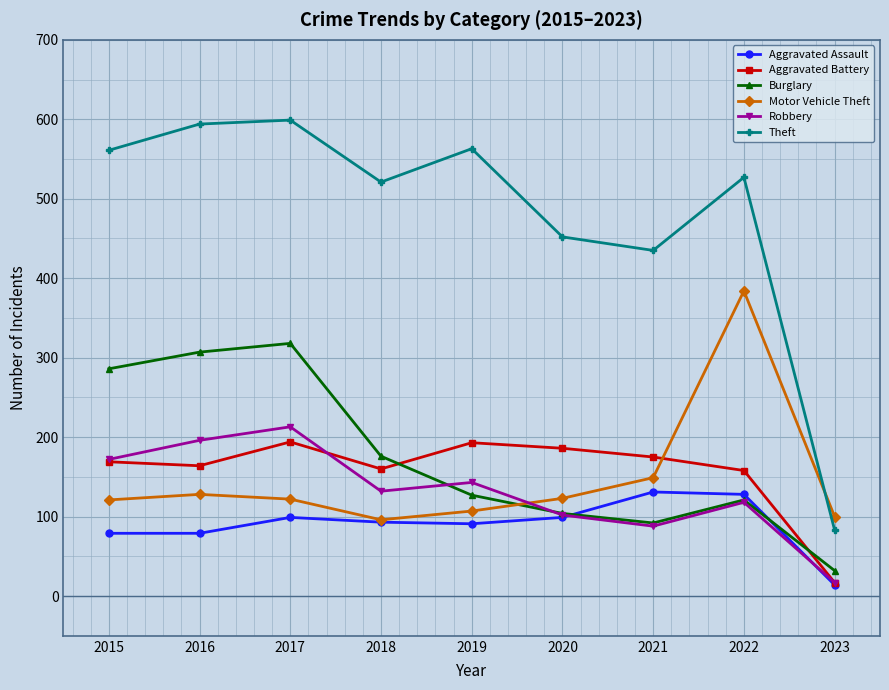

Which series changed the most between 2020 and 2022?

Motor Vehicle Theft